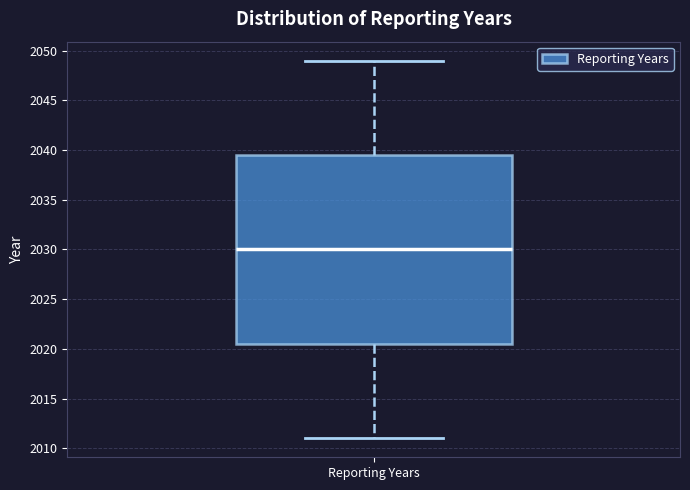

Read this box plot against the y-axis: the position of the median line, the range covered by the box, and the ends of both whiskers. The values are not printed on the chart, so give them approximately, as read against the axis.

median 2030.0, box 2020.5 to 2039.5, whiskers 2011.0 to 2049.0